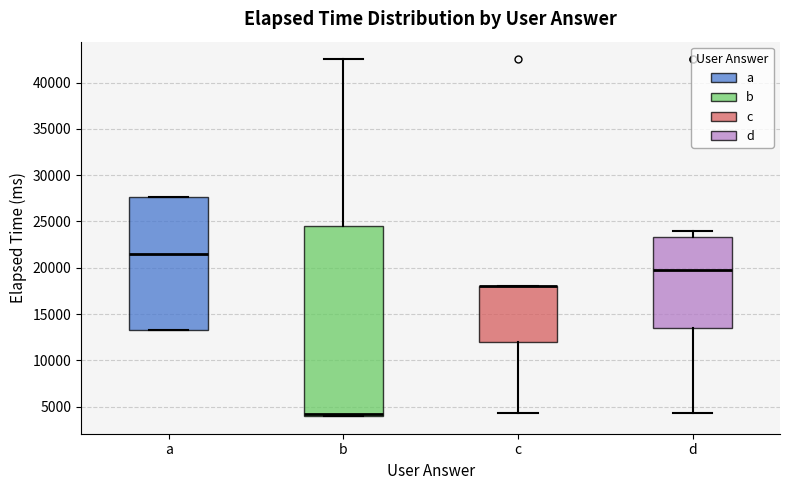

Reading left to right, read every box against the y-axis: the position of its median line, the range the box covers, and the ends of its whiskers. The values are not printed on the chart, so give them approximately, as read against the axis.

a: median 21500, box 13500 to 27500, whiskers 13500 to 27500
b: median 4000 (drawn on the box's lower edge), box 4000 to 24500, whiskers 4000 to 42500
c: median 18000 (drawn on the box's upper edge), box 12000 to 18000, whiskers 4500 to 18000
d: median 20000, box 13500 to 23500, whiskers 4500 to 24000